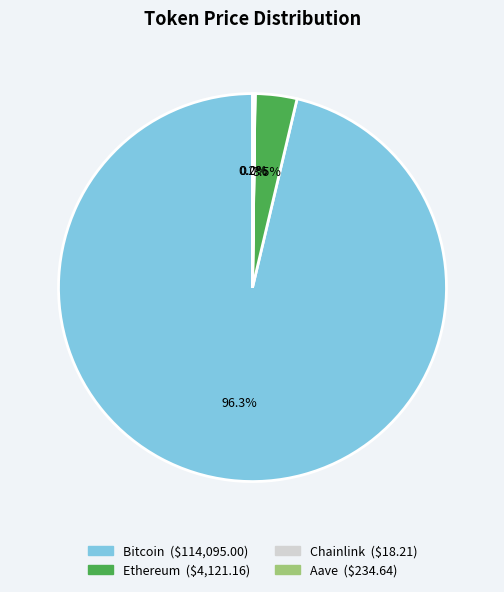

Which category has the biggest portion of the pie?

Bitcoin